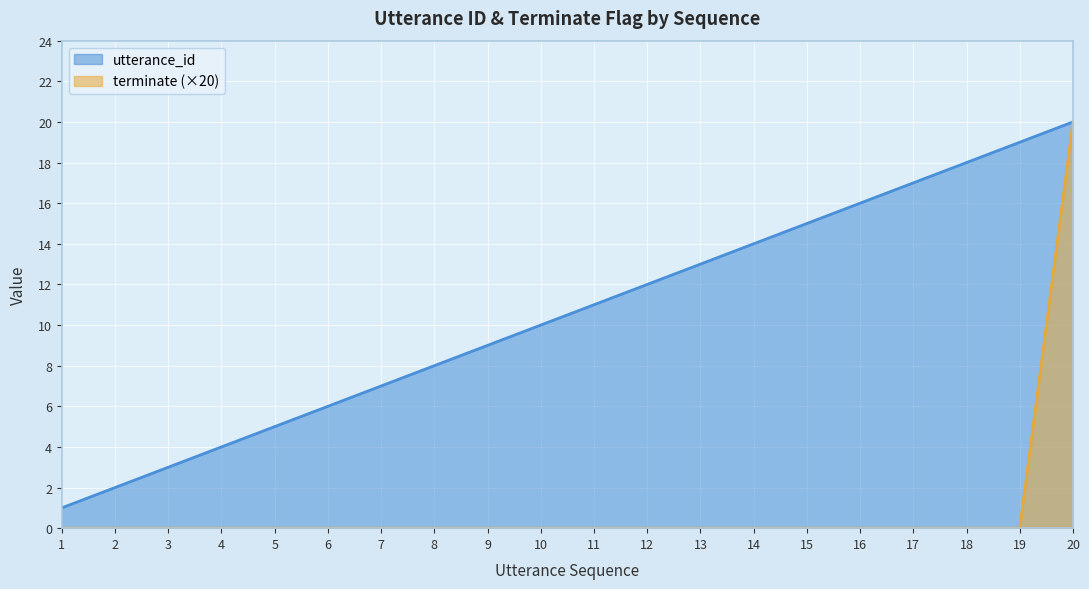

What is the difference between the utterance_id values at 11 and 4?

7